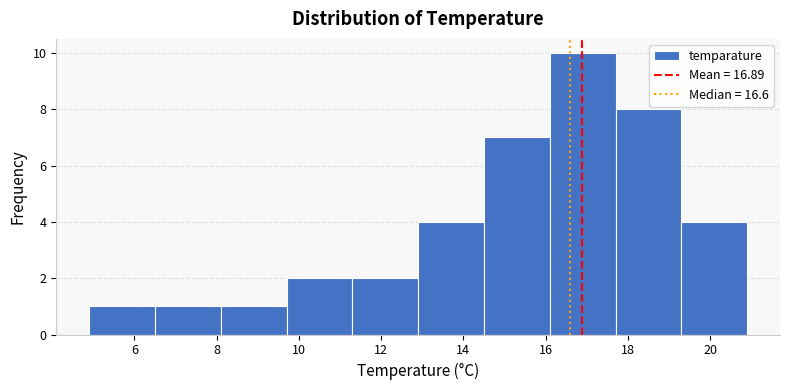

Reading left to right, transcribe this chart: for each bar, give the range it covers on the x-axis and its height. Neither the bar edges nor the heights are printed on the chart, so give them approximately, as read against the axes.

4.9 to 6.5: 1
6.5 to 8.1: 1
8.1 to 9.7: 1
9.7 to 11.3: 2
11.3 to 12.9: 2
12.9 to 14.5: 4
14.5 to 16.1: 7
16.1 to 17.7: 10
17.7 to 19.3: 8
19.3 to 20.9: 4